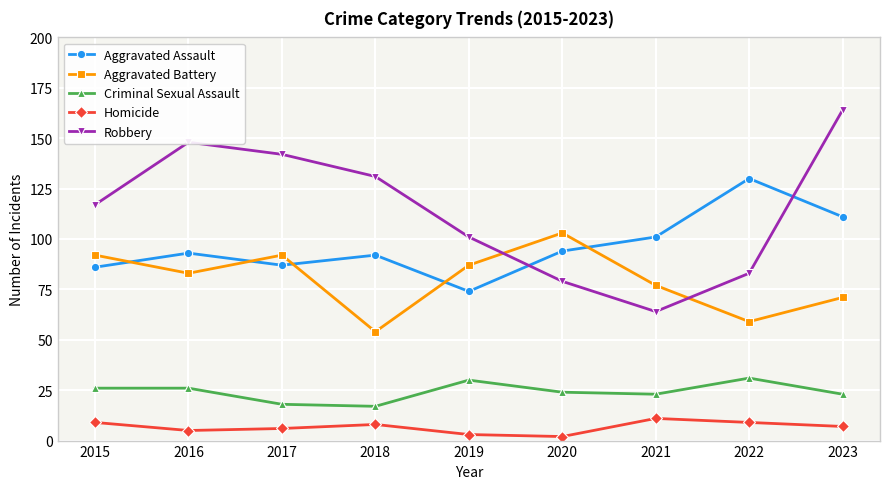

What are all the series names shown in the legend?

Aggravated Assault, Aggravated Battery, Criminal Sexual Assault, Homicide, Robbery